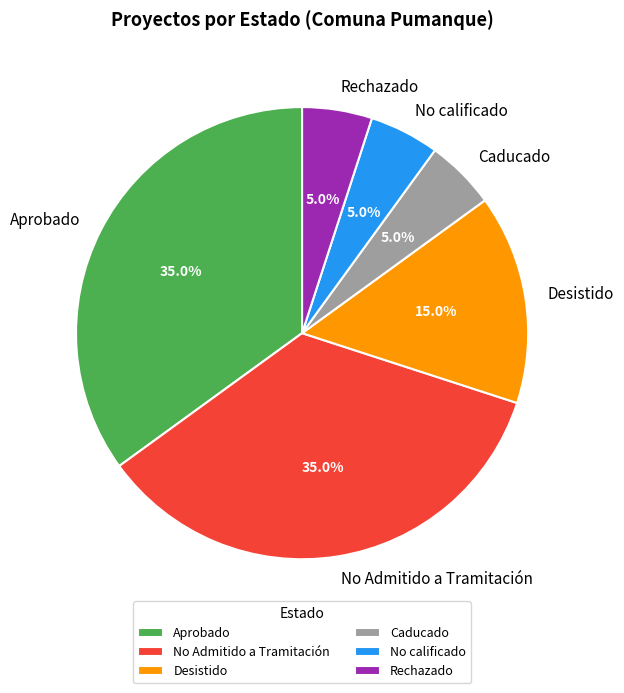

To the nearest percent, what portion does Caducado represent?

5%